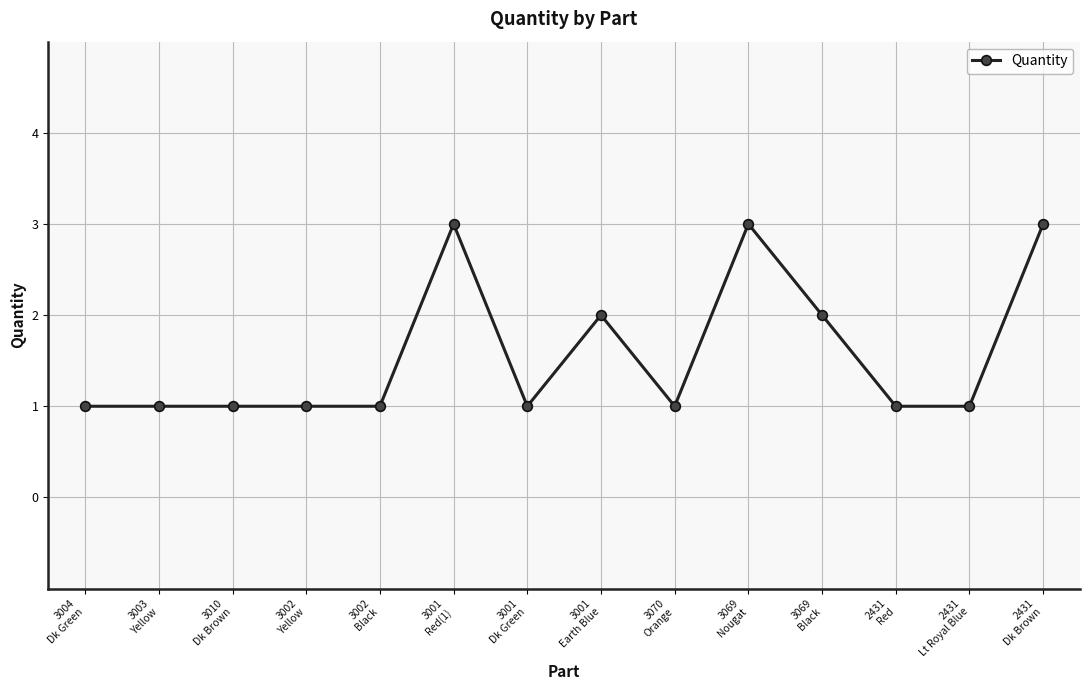

What position from the right is 2431
Lt Royal Blue?

2